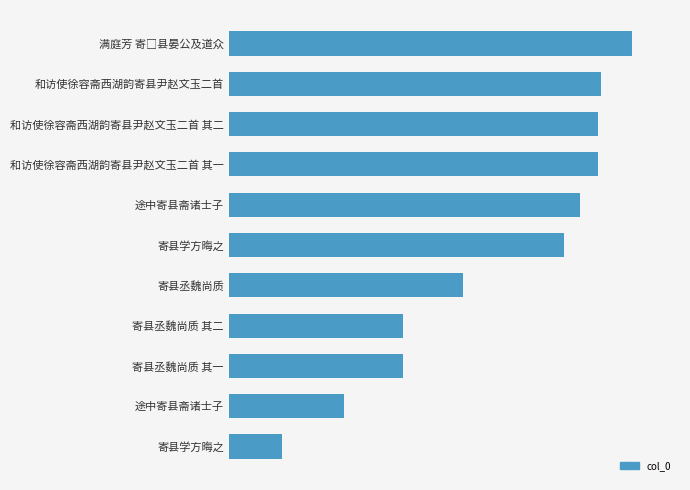

Are the bars horizontal?

Yes